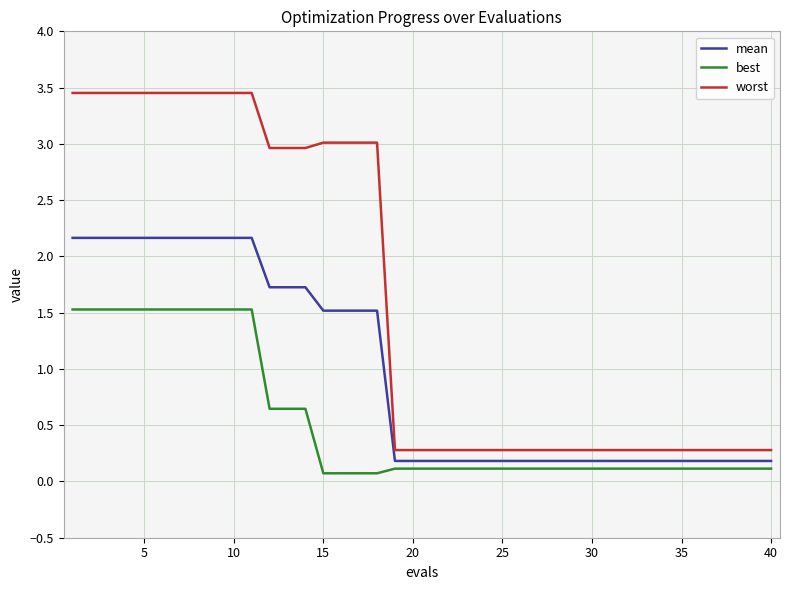

Which series has the largest range (max minus min)?

worst